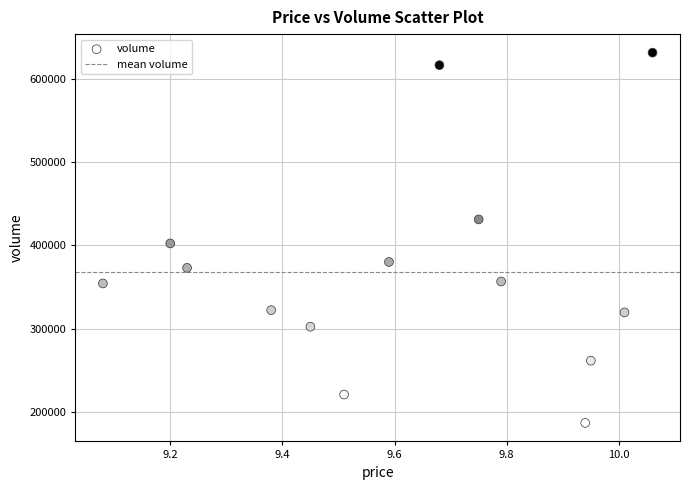

What Y value in the scatter plot is closest to 409154?

402334